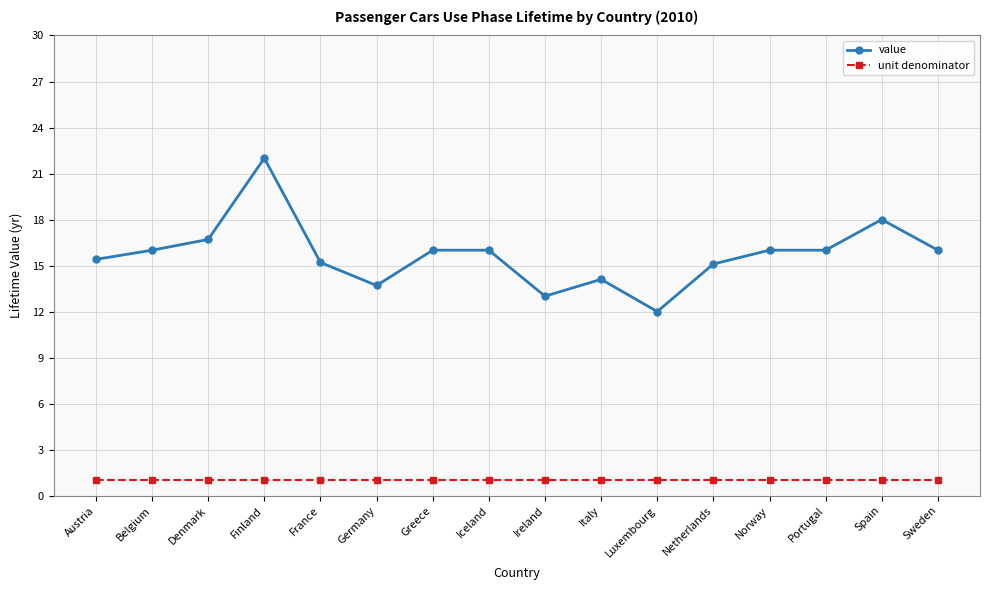

Does the chart have visible grid lines?

Yes